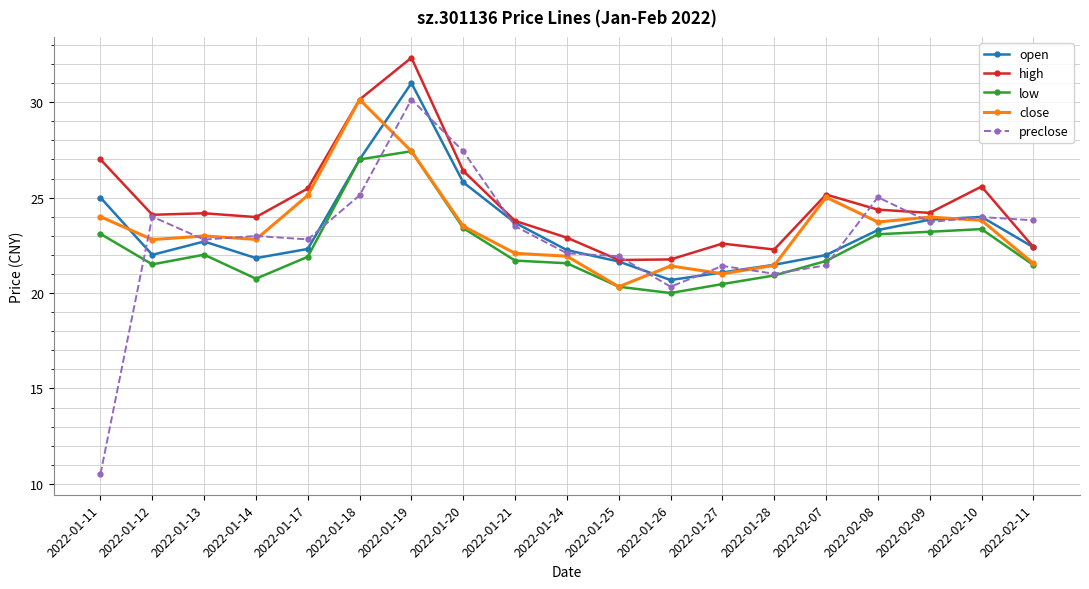

The value of close at 2022-01-12 is 35.2. True or false?

False